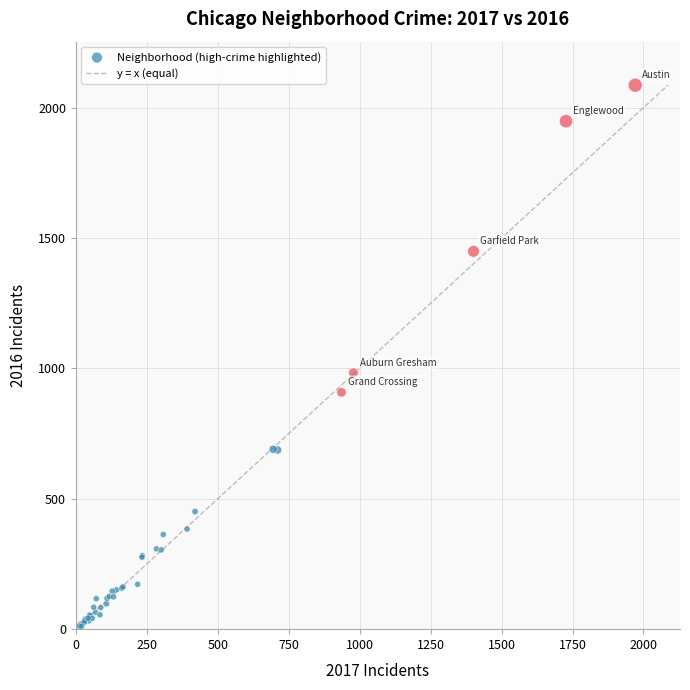

What Y value in the scatter plot is closest to 1048?

983